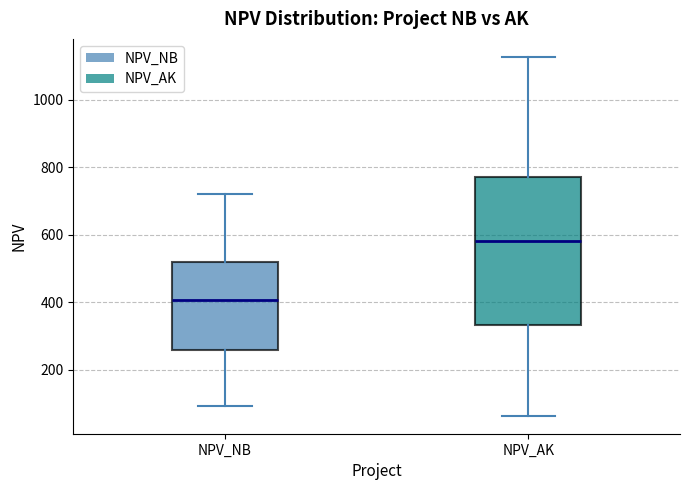

Where does the lower whisker of the box for NPV_NB end on the y-axis? The values are not printed on the chart, so give them approximately, as read against the axis.

100